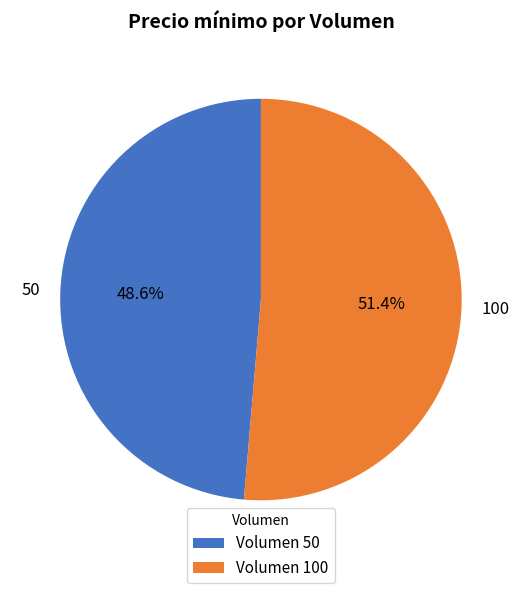

To the nearest percent, what percentage of the pie is 100?

51%